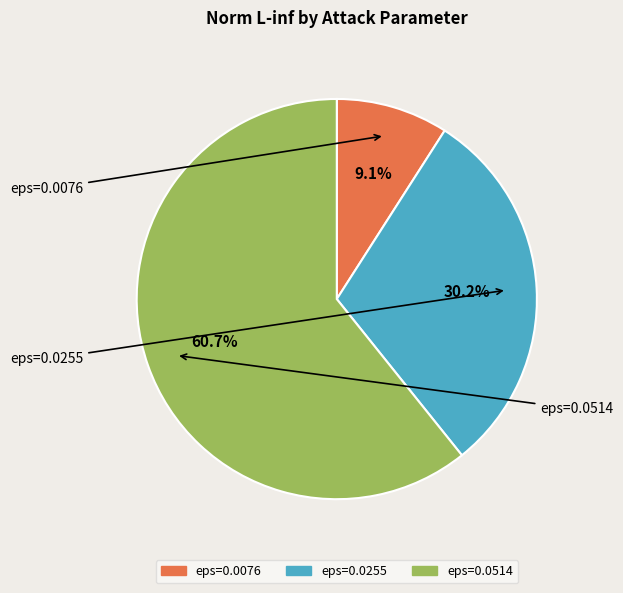

What is the majority slice?

eps=0.0514